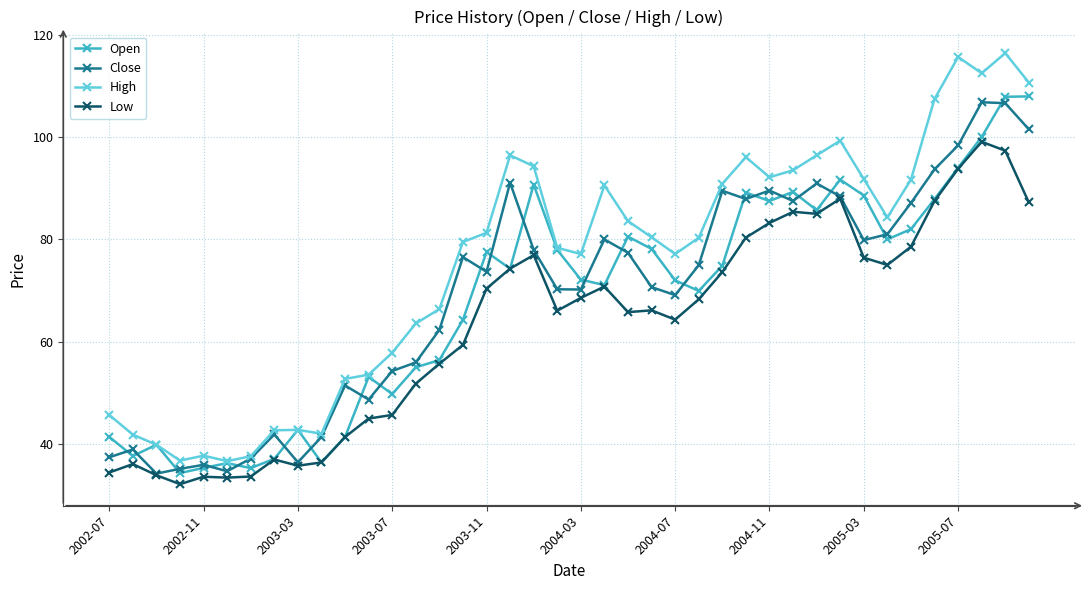

How many data points does each series have?

40